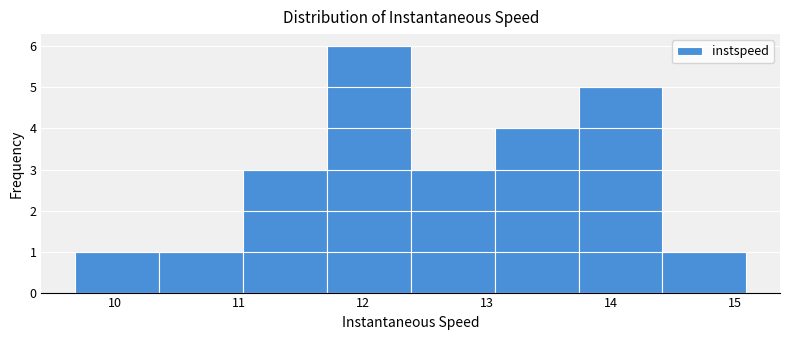

Reading left to right, transcribe this chart: for each bar, give the range it covers on the x-axis and its height. Neither the bar edges nor the heights are printed on the chart, so give them approximately, as read against the axes.

9.7 to 10.4: 1
10.4 to 11.0: 1
11.0 to 11.7: 3
11.7 to 12.4: 6
12.4 to 13.1: 3
13.1 to 13.7: 4
13.7 to 14.4: 5
14.4 to 15.1: 1